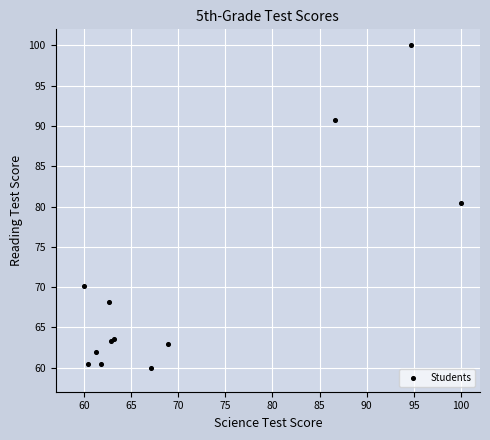

What Y value in the scatter plot is closest to 80?

80.5